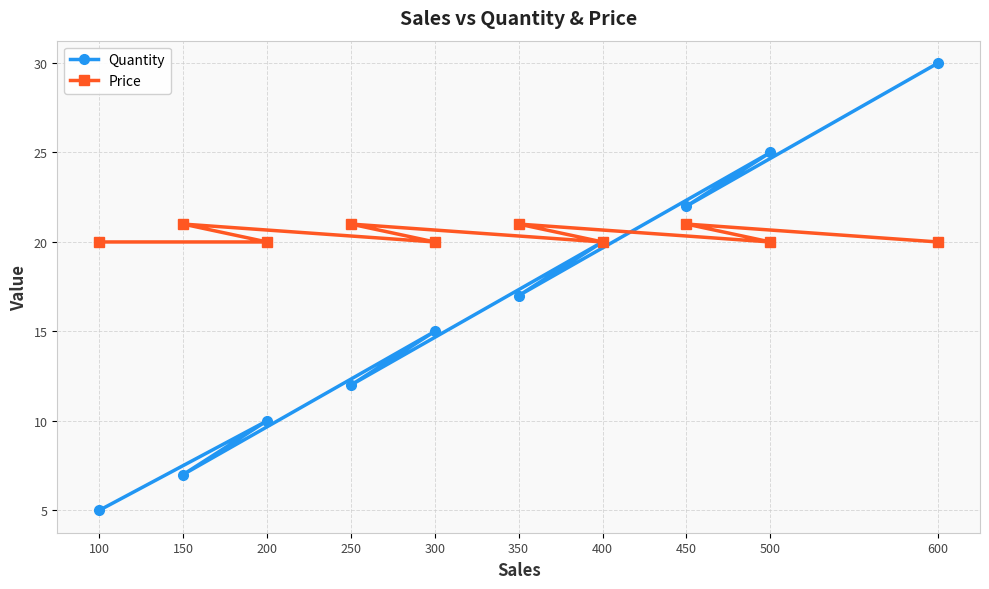

Which series changed the most between 500 and 450?

Quantity